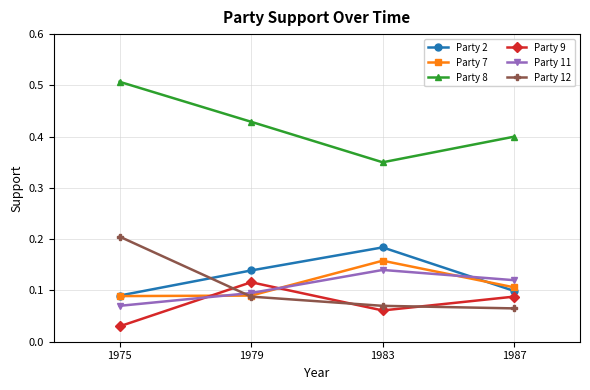

In Party 11, how many points are higher than both neighbors (excluding endpoints)?

1